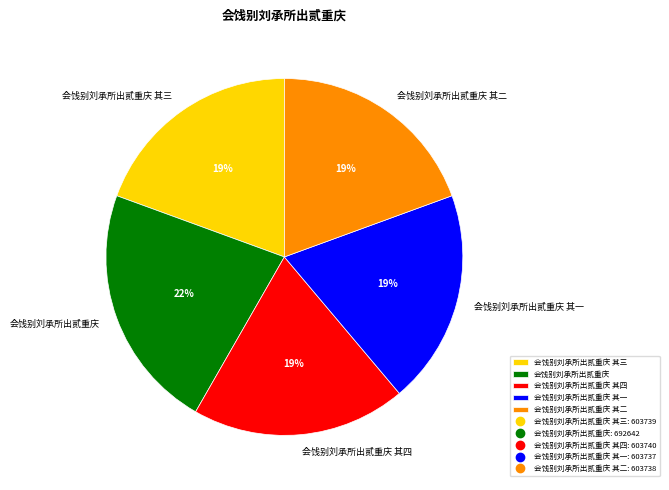

Is the sum of 会饯别刘承所出贰重庆 其四 and 会饯别刘承所出贰重庆 其一 greater than half?

No